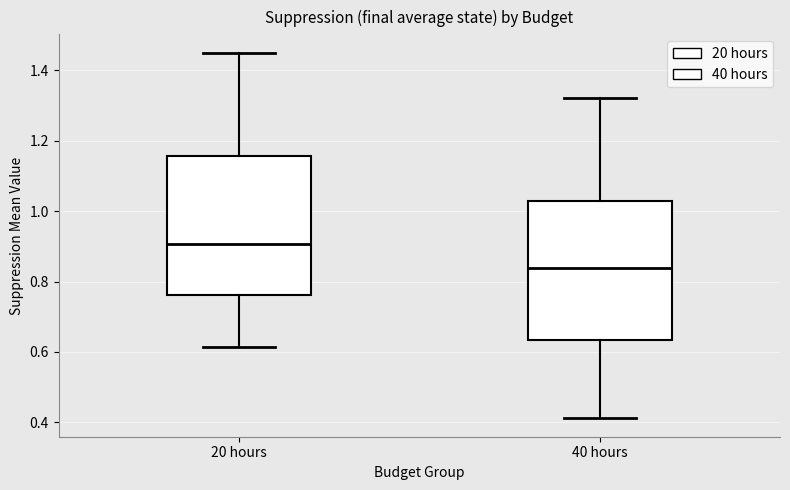

Which box has the lowest median line?

40 hours